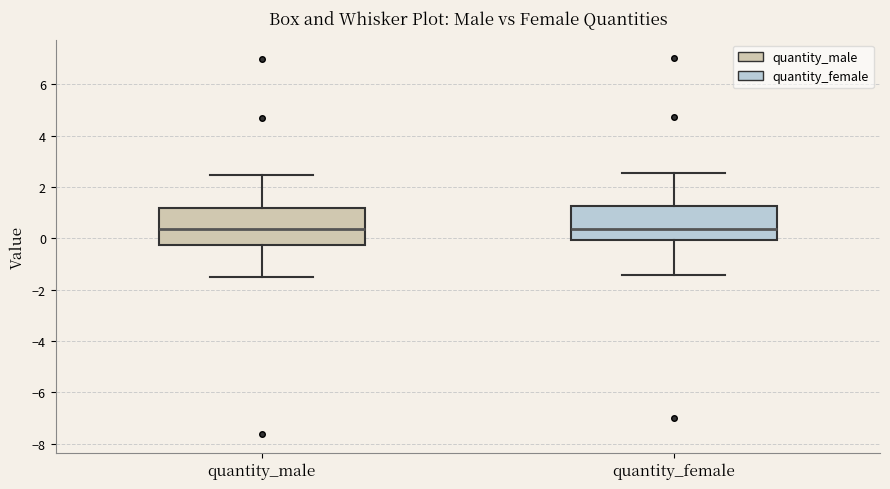

Reading left to right, read every box against the y-axis: the position of its median line, the range the box covers, and the ends of its whiskers. The values are not printed on the chart, so give them approximately, as read against the axis.

quantity_male: median 0.4, box -0.2 to 1.2, whiskers -1.6 to 2.4
quantity_female: median 0.4, box 0.0 to 1.2, whiskers -1.4 to 2.6